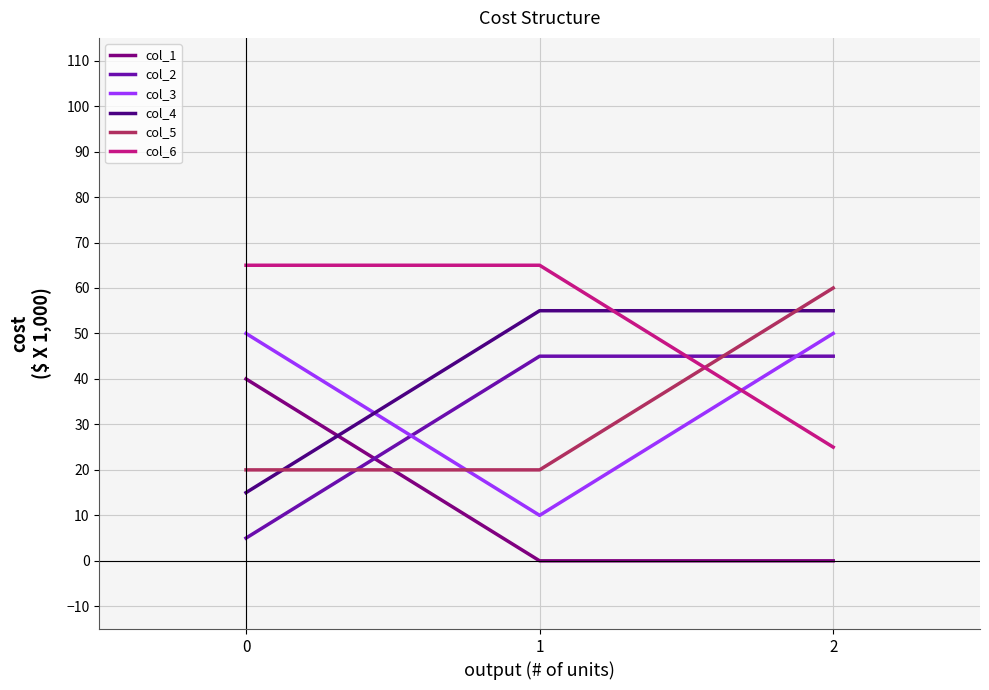

What is the difference between the col_5 values at 1 and 2?

40